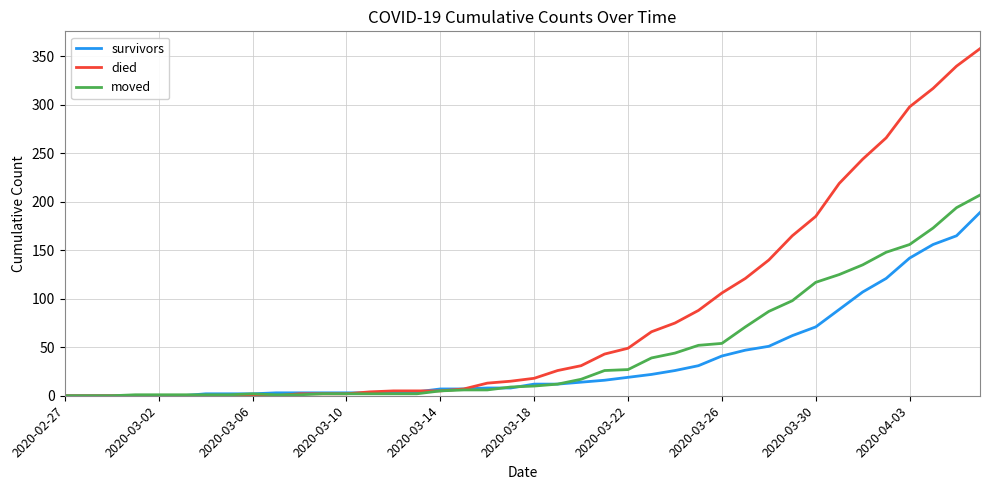

List the series in order of their overall mean, lowest first.

survivors, moved, died